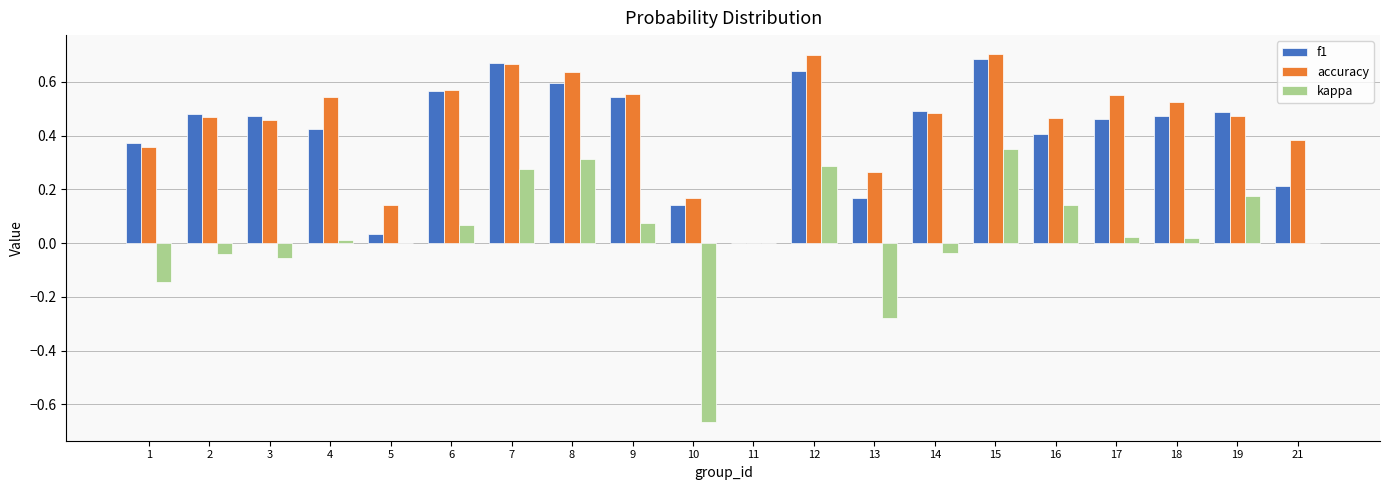

How many values in accuracy are above zero?

19